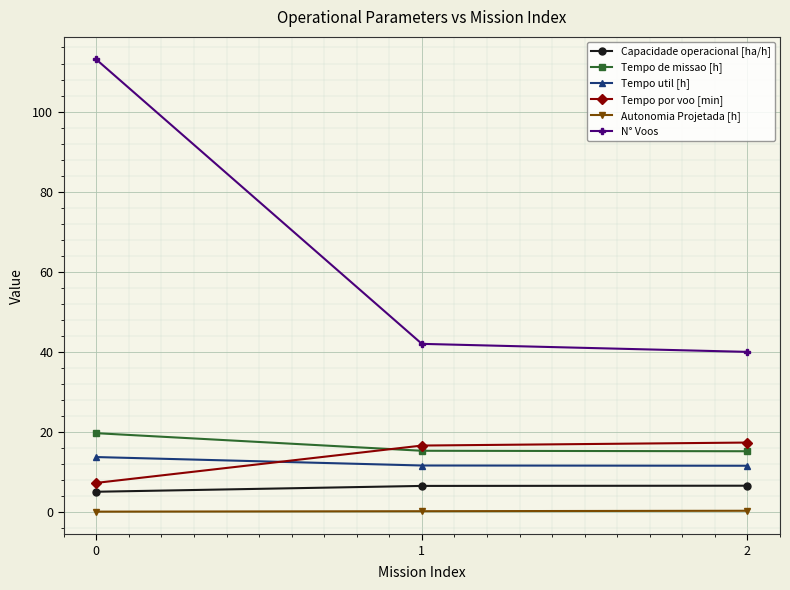

What are all the series names shown in the legend?

Capacidade operacional [ha/h], Tempo de missao [h], Tempo util [h], Tempo por voo [min], Autonomia Projetada [h], N° Voos